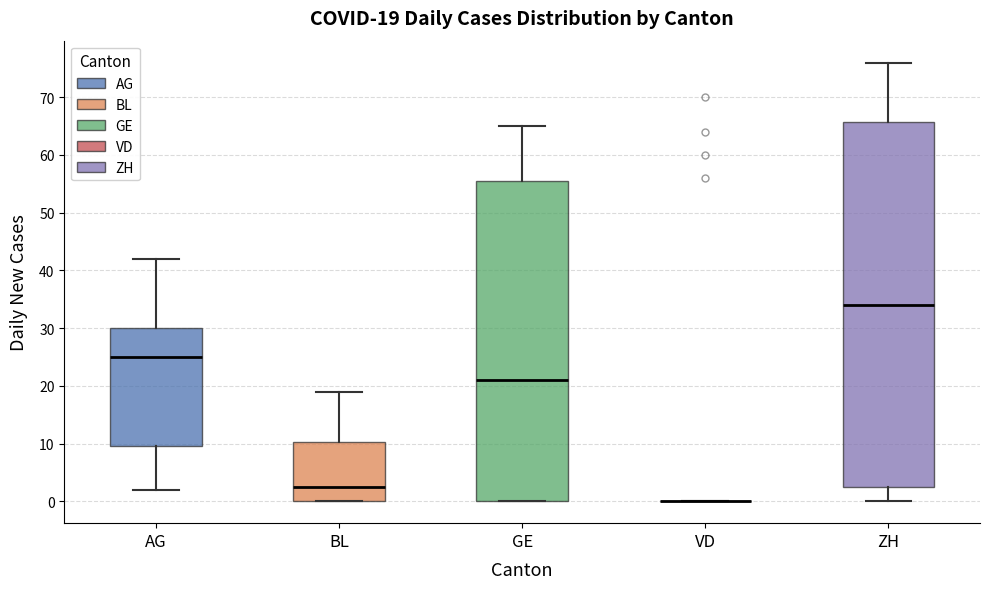

Comparing the boxes themselves (not the whiskers), which one is the tallest?

ZH